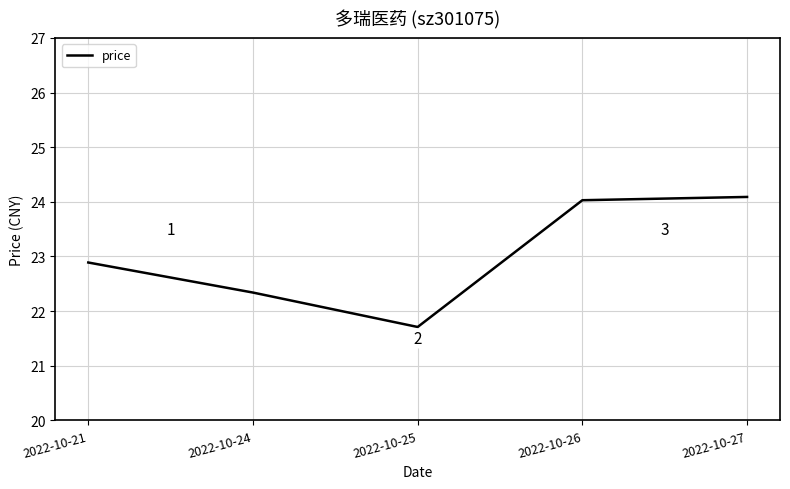

True or false: there are more than 1 points higher than both neighbors.

False